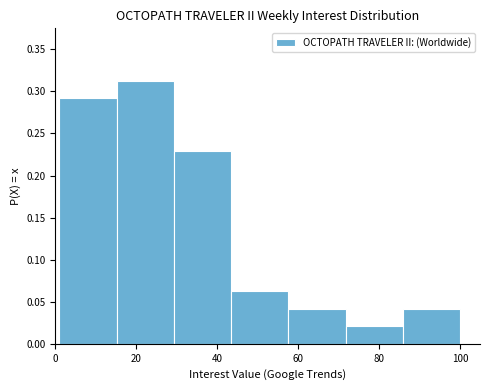

Reading left to right, list every bar in this chart as the range it spans on the x-axis followed by its height. Neither the bar edges nor the heights are printed on the chart, so give them approximately, as read against the axes.

2 to 16: 0.290
16 to 30: 0.315
30 to 44: 0.230
44 to 58: 0.065
58 to 72: 0.040
72 to 86: 0.020
86 to 100: 0.040